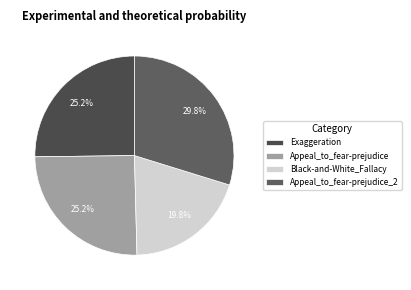

To the nearest percent, what is the combined percentage of Appeal_to_fear-prejudice and Black-and-White_Fallacy?

45%